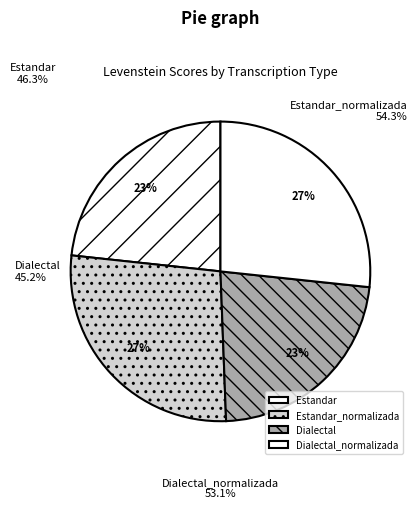

How many slices are in this pie chart?

4